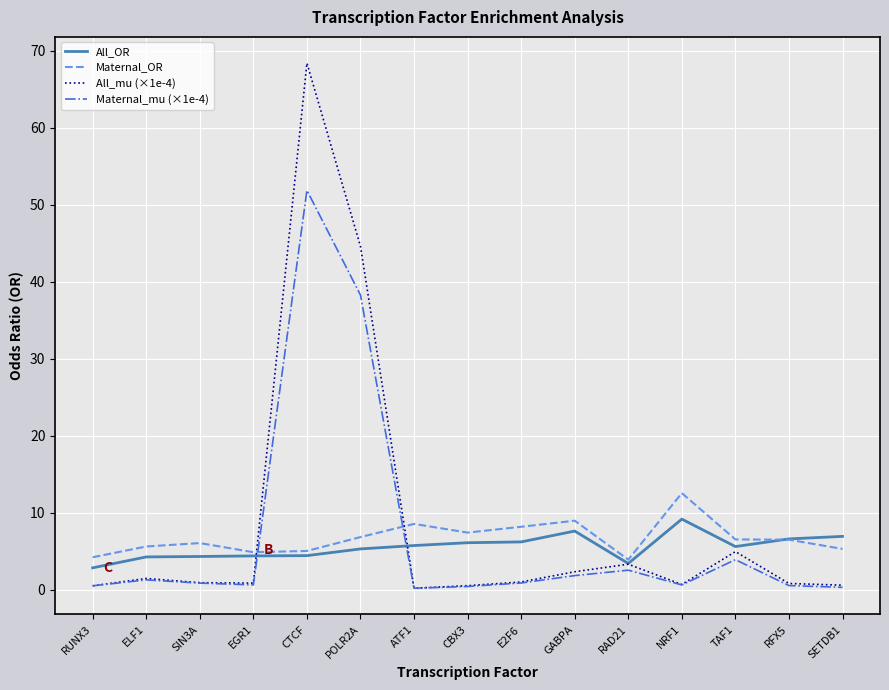

What is the difference between the maximum and minimum values in the Maternal_mu (×1e-4) series?

51.7